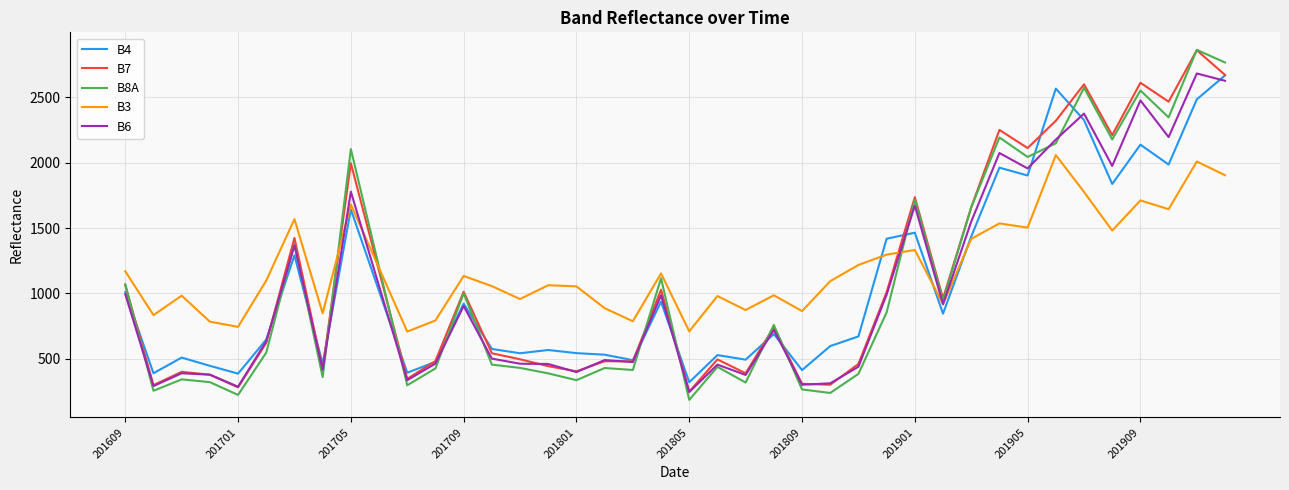

Which series has the largest range (max minus min)?

B8A